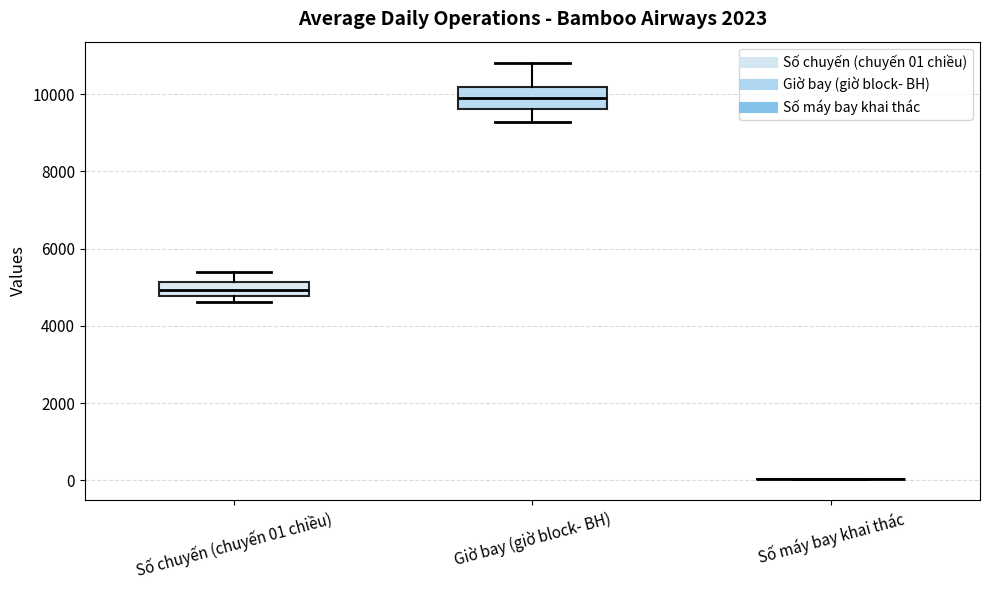

Reading left to right, transcribe this box plot: for each box, give where its median line is, the range the box spans, and where its two whiskers end, as read against the y-axis. The values are not printed on the chart, so give them approximately, as read against the axis.

Số chuyến (chuyến 01 chiều): median 5000, box 4800 to 5200, whiskers 4600 to 5400
Giờ bay (giờ block- BH): median 9800, box 9600 to 10200, whiskers 9200 to 10800
Số máy bay khai thác: box collapsed to a line at 0, whiskers 0 to 0